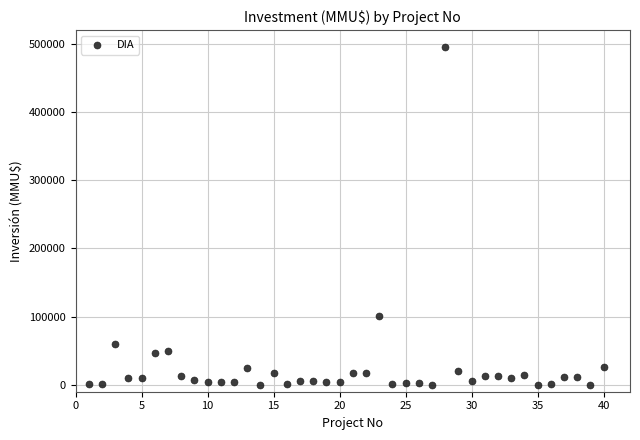

What Y value in the scatter plot is closest to 247500?

101000